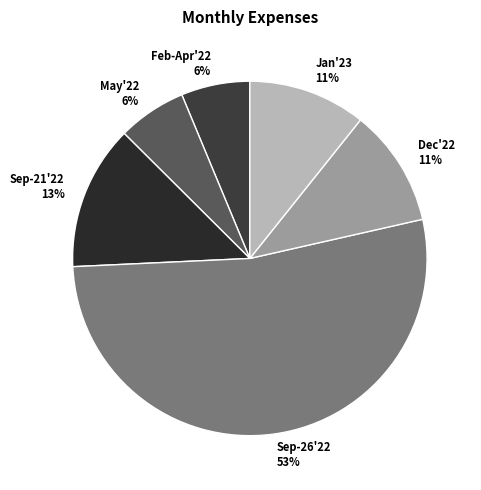

Is the sum of Jan'23 and May'22 greater than half?

No